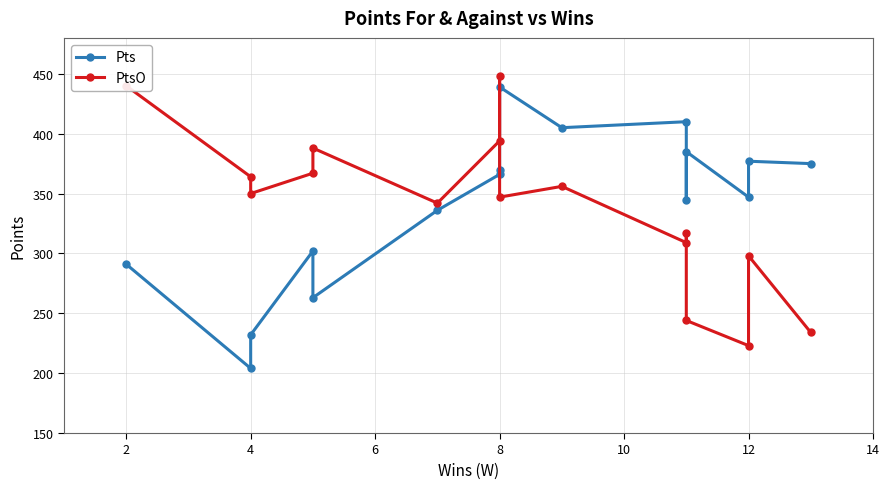

Rank the series by their average value, from highest to lowest.

Pts, PtsO